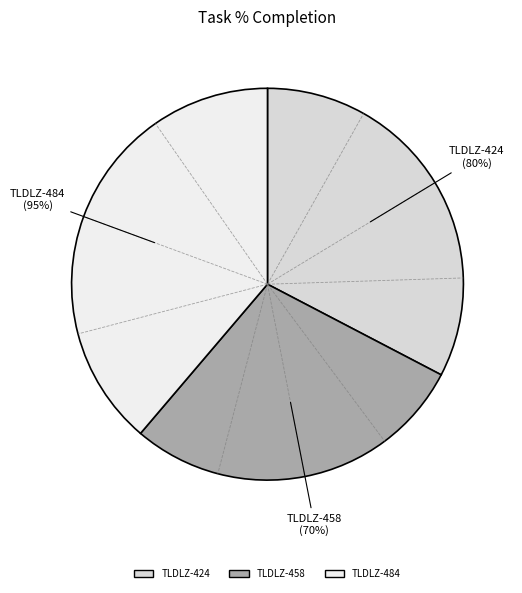

Combined, what portion of the pie is TLDLZ-484 and TLDLZ-424?

71.4%